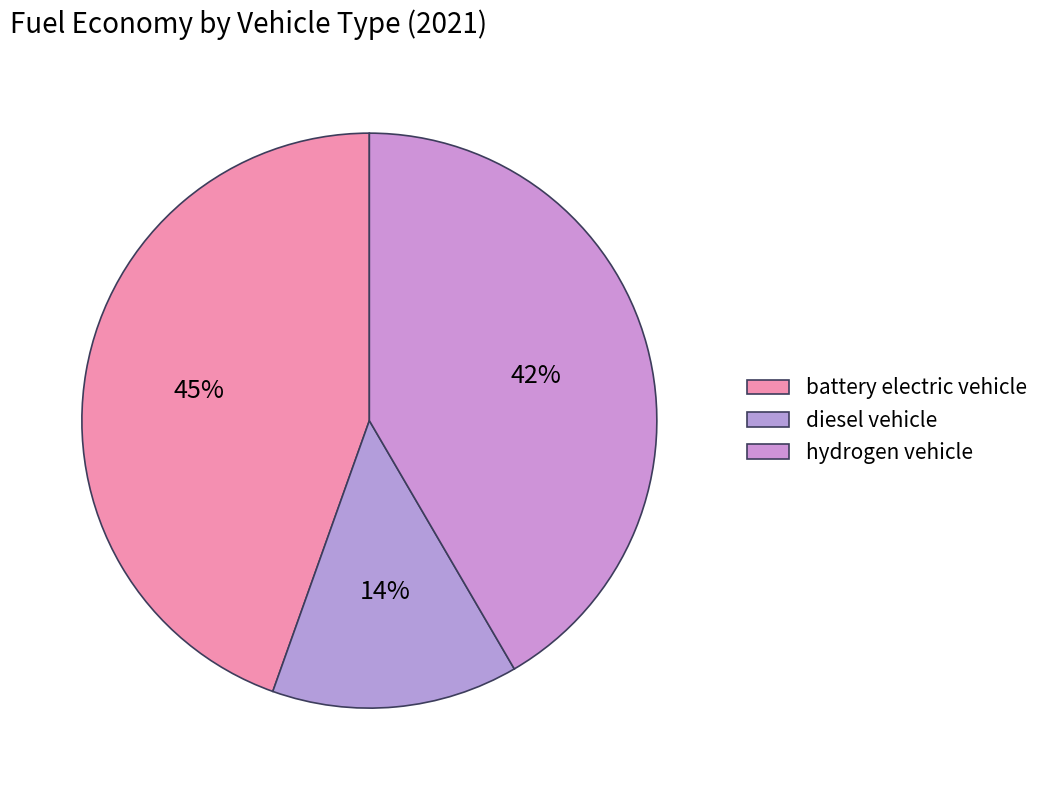

How many segments does this pie chart have?

3